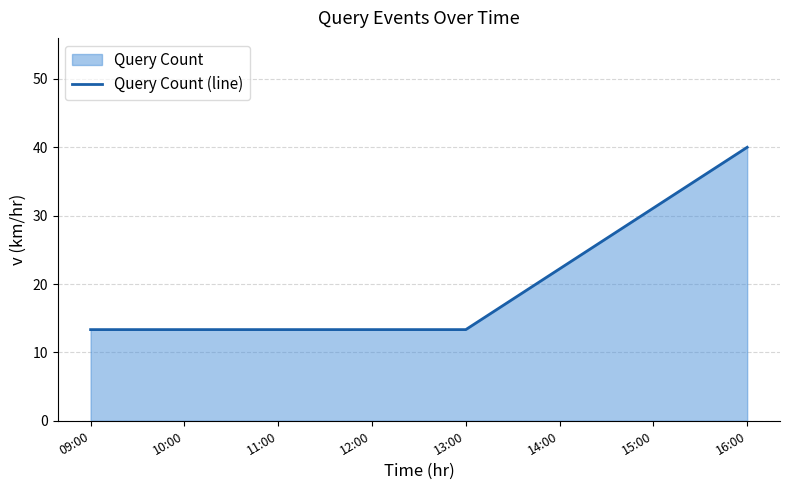

What is the difference between the values at 12:00 and 16:00?

26.7